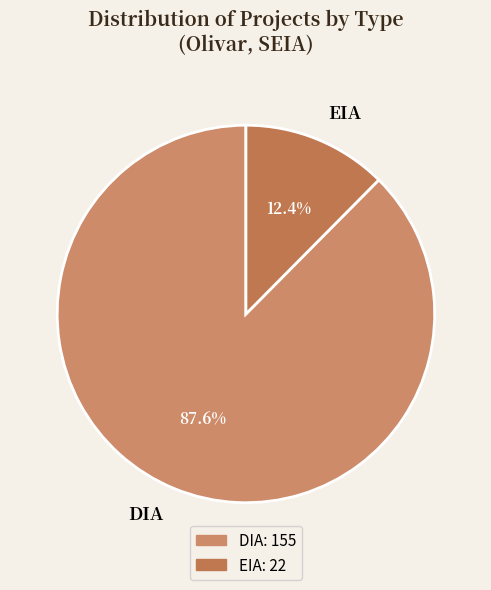

True or false: EIA accounts for 1% of the total.

False